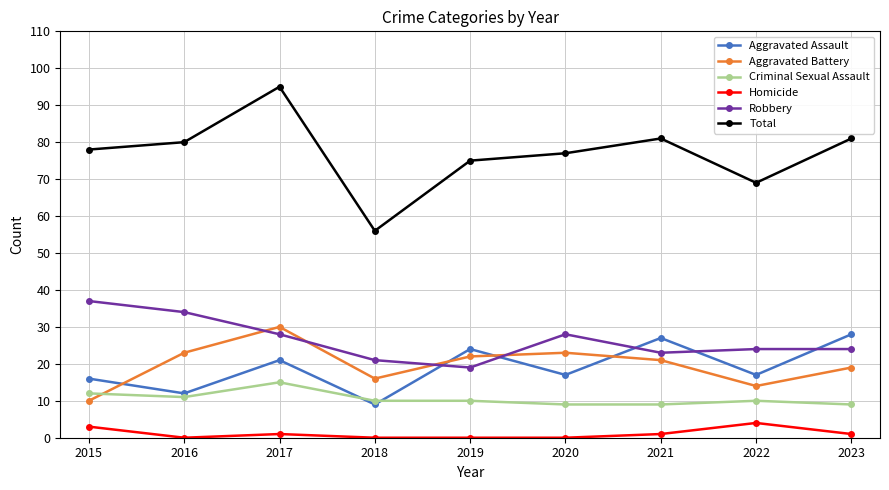

What is the maximum value for Robbery?

37